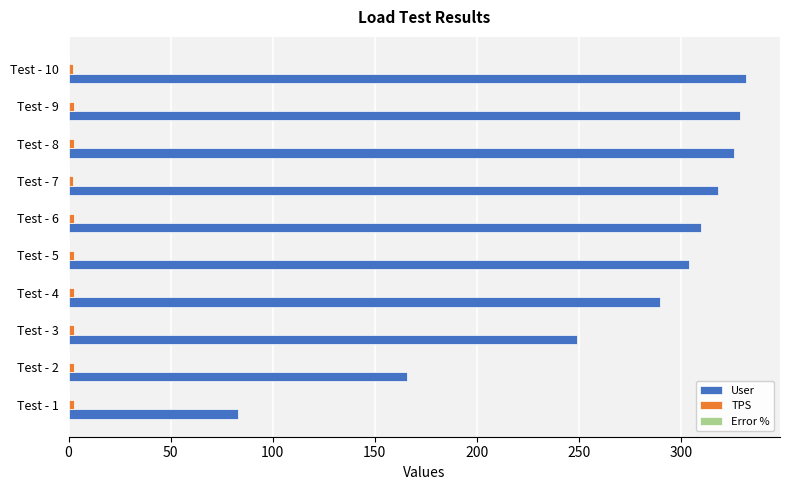

What is the maximum value shown in the chart?

332.0